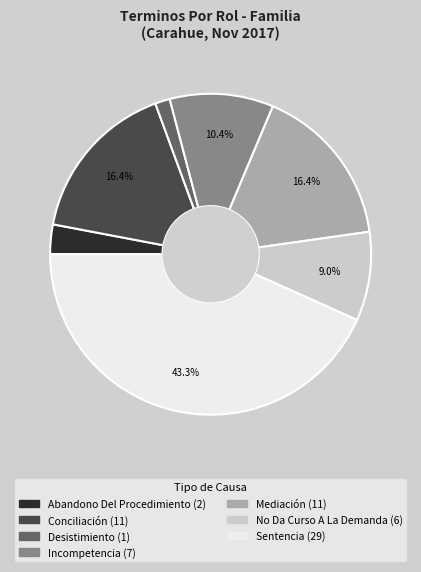

Does Desistimiento account for over 50% of the chart?

No